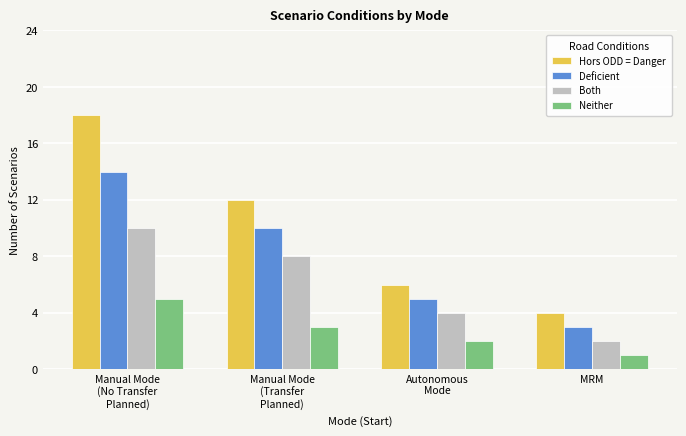

What is the difference between the maximum and second lowest values in the Hors ODD = Danger series?

12